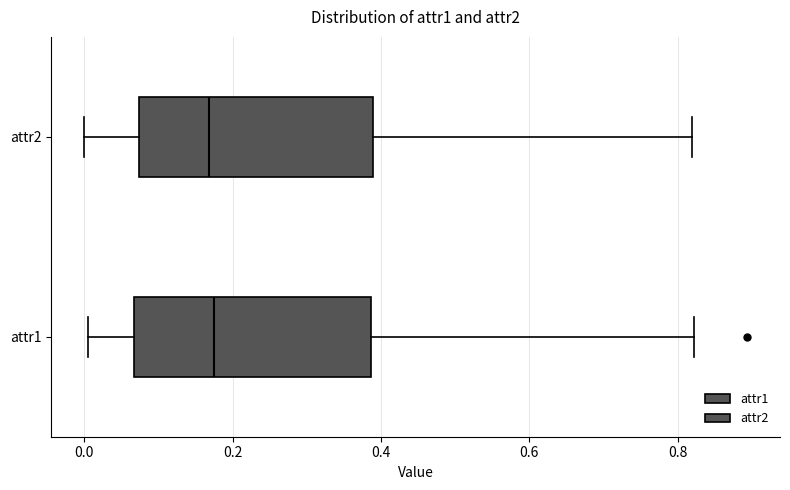

Reading bottom to top, read every box against the x-axis: the position of its median line, the range the box covers, and the ends of its whiskers. The values are not printed on the chart, so give them approximately, as read against the axis.

attr1: median 0.18, box 0.06 to 0.38, whiskers 0.00 to 0.82
attr2: median 0.16, box 0.08 to 0.38, whiskers 0.00 to 0.82